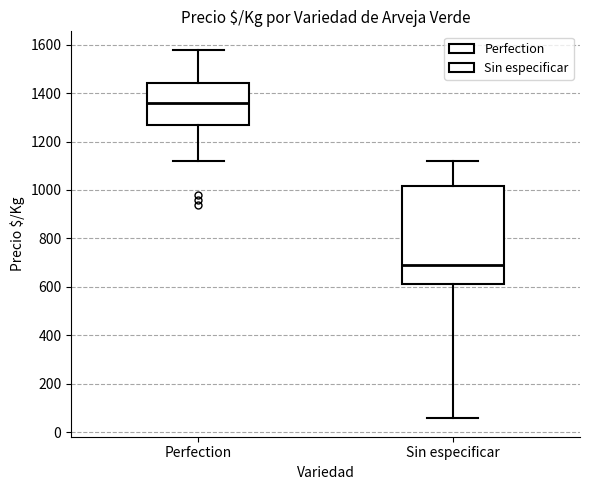

Which box has the lowest median line?

Sin especificar